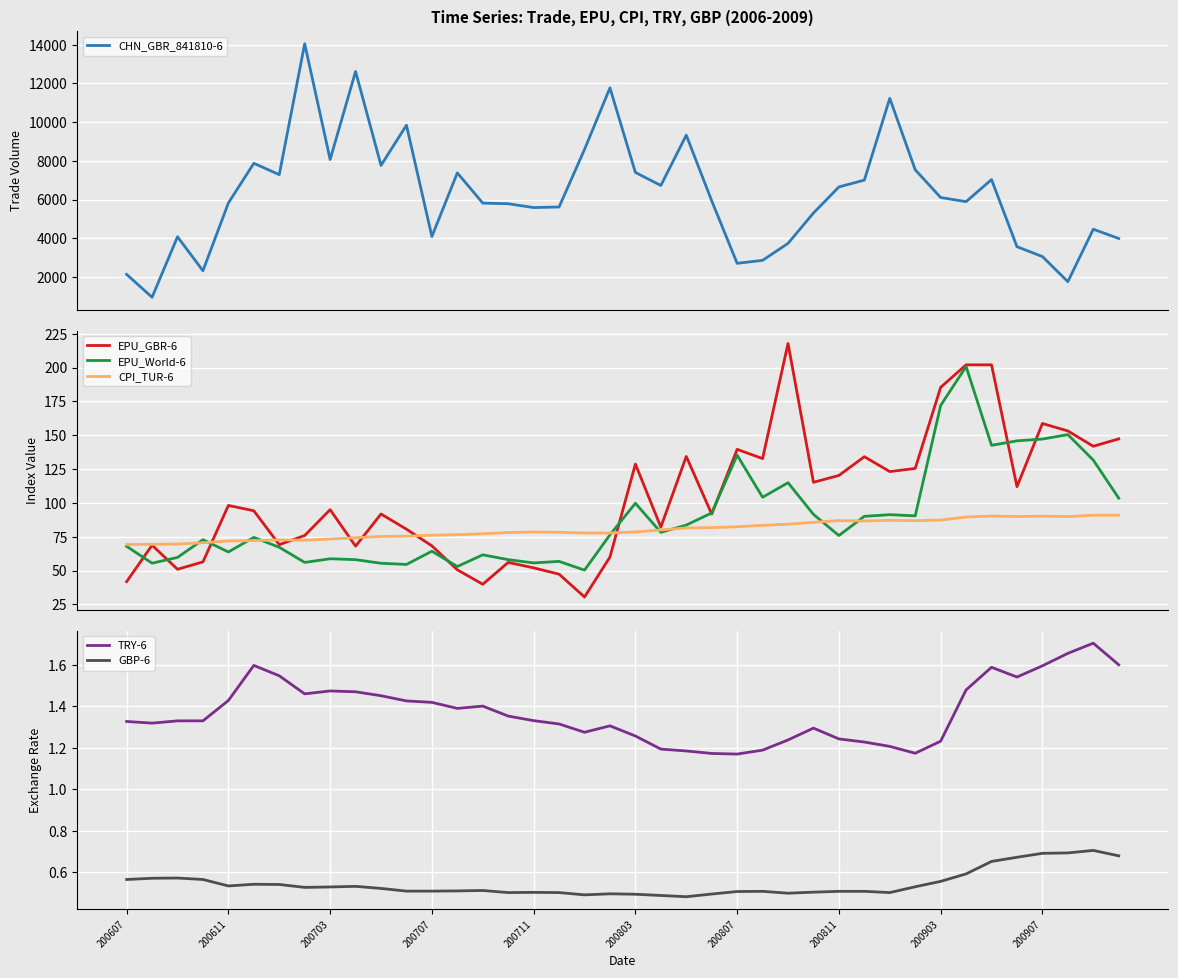

Reading left to right, extract all data points from this chart.

CHN_GBR_841810-6: 2136.0	953.0	4079.0	2323.0	5824.0	7874.0	7287.0	14050.0	8070.0	12617.0	7766.0	9841.0	4094.0	7378.0	5818.0	5785.0	5587.0	5617.0	8591.0	11770.0	7401.0	6729.0	9328.0	5935.0	2707.0	2860.0	3738.0	5306.0	6653.0	7005.0	11231.0	7539.0	6107.0	5892.0	7033.0	3566.0	3057.0	1759.0	4468.0	3991.0
EPU_GBR-6: 41.8	68.7	51.0	56.4	98.1	94.2	69.1	75.9	95.0	68.0	91.8	80.6	68.2	50.5	39.9	56.0	52.0	47.3	30.5	60.0	128.7	82.1	134.3	91.7	139.6	132.7	217.8	115.2	120.3	134.1	123.1	125.5	185.3	202.0	202.0	112.0	158.6	153.2	141.8	147.3
EPU_World-6: 67.9	55.5	59.7	72.8	63.8	74.5	67.2	56.0	58.7	58.0	55.4	54.5	64.3	53.0	61.6	58.1	55.6	56.8	50.3	76.4	99.7	78.2	83.6	92.6	135.2	104.1	114.9	91.5	75.9	90.1	91.3	90.4	172.0	200.7	142.5	145.8	147.2	150.4	131.6	103.5
CPI_TUR-6: 69.3	69.4	69.6	70.5	71.9	72.1	72.7	72.4	73.3	74.2	75.2	75.4	76.1	76.5	77.2	78.1	78.5	78.3	77.7	77.8	78.5	80.0	81.5	81.7	82.4	83.4	84.2	85.6	86.9	86.6	87.1	86.9	87.3	89.6	90.3	89.9	90.2	89.9	90.9	90.9
TRY-6: 1.3	1.3	1.3	1.3	1.4	1.6	1.5	1.5	1.5	1.5	1.5	1.4	1.4	1.4	1.4	1.4	1.3	1.3	1.3	1.3	1.3	1.2	1.2	1.2	1.2	1.2	1.2	1.3	1.2	1.2	1.2	1.2	1.2	1.5	1.6	1.5	1.6	1.7	1.7	1.6
GBP-6: 0.6	0.6	0.6	0.6	0.5	0.5	0.5	0.5	0.5	0.5	0.5	0.5	0.5	0.5	0.5	0.5	0.5	0.5	0.5	0.5	0.5	0.5	0.5	0.5	0.5	0.5	0.5	0.5	0.5	0.5	0.5	0.5	0.6	0.6	0.7	0.7	0.7	0.7	0.7	0.7